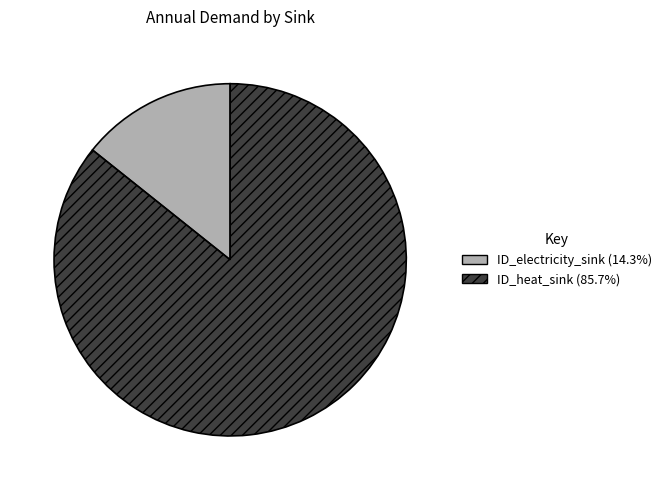

Is there a majority slice in this chart?

Yes